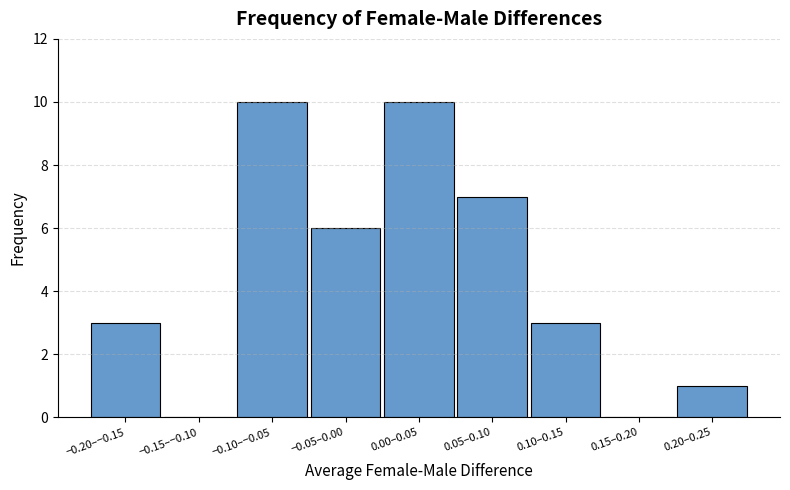

Reading right to left, list all the values displayed in this chart.

0.20–0.25=1	0.15–0.20=0	0.10–0.15=3	0.05–0.10=7	0.00–0.05=10	−0.05–0.00=6	−0.10–−0.05=10	−0.15–−0.10=0	−0.20–−0.15=3